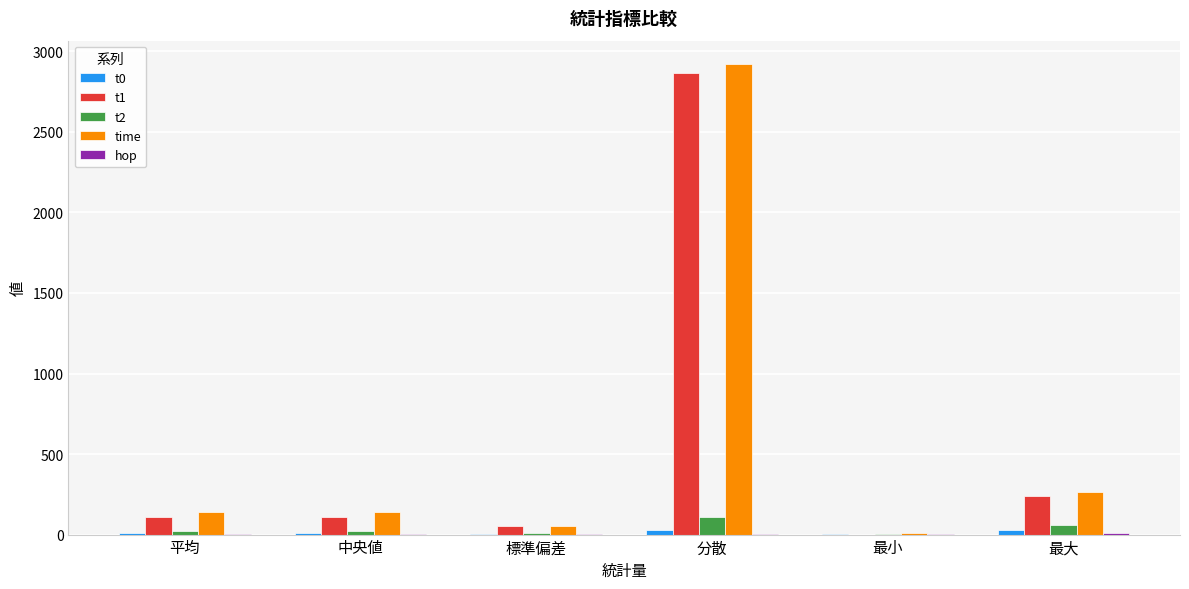

The value of t1 at 分散 is 2866.2. True or false?

True